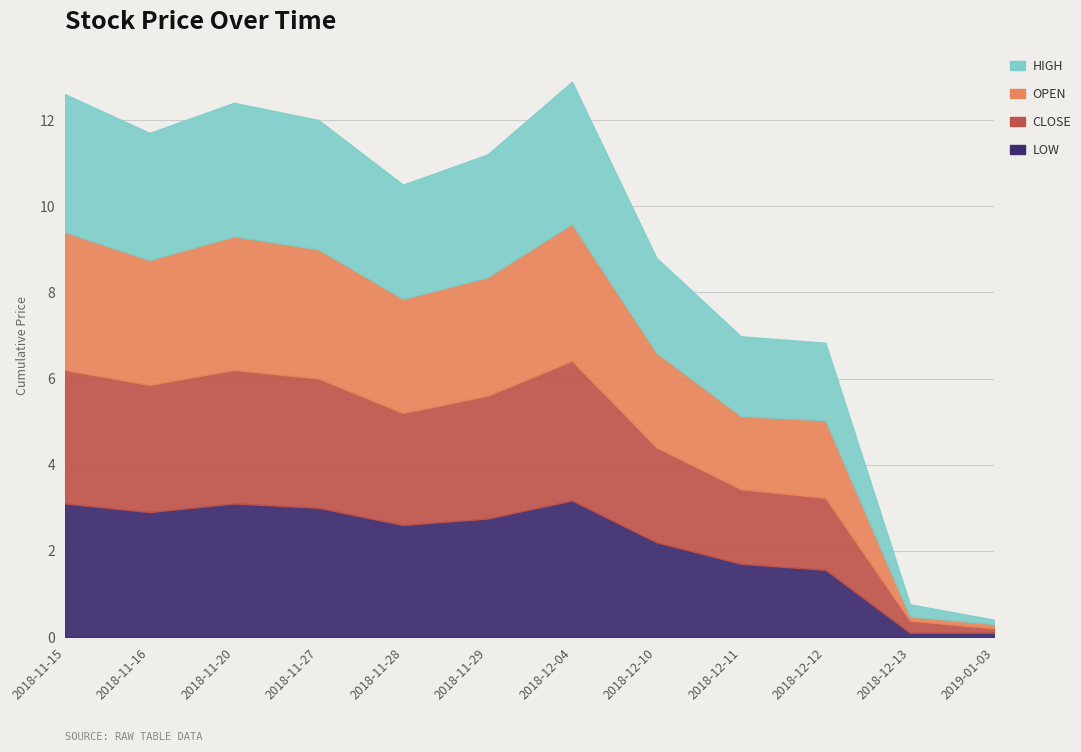

The value of open at 2019-01-03 is 0.1. True or false?

True